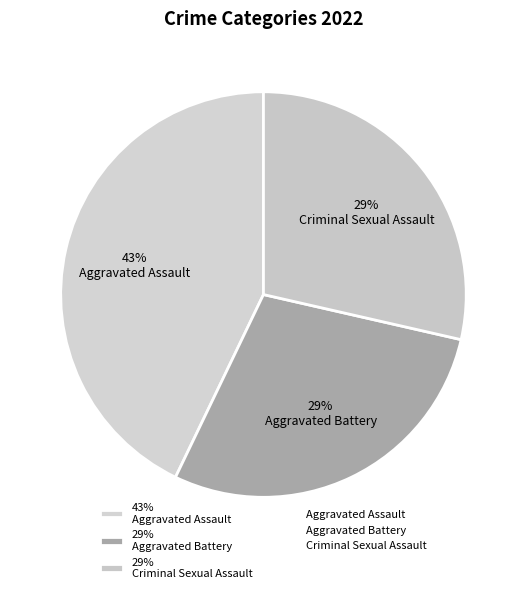

Is 29% Aggravated Battery the majority of the pie?

No